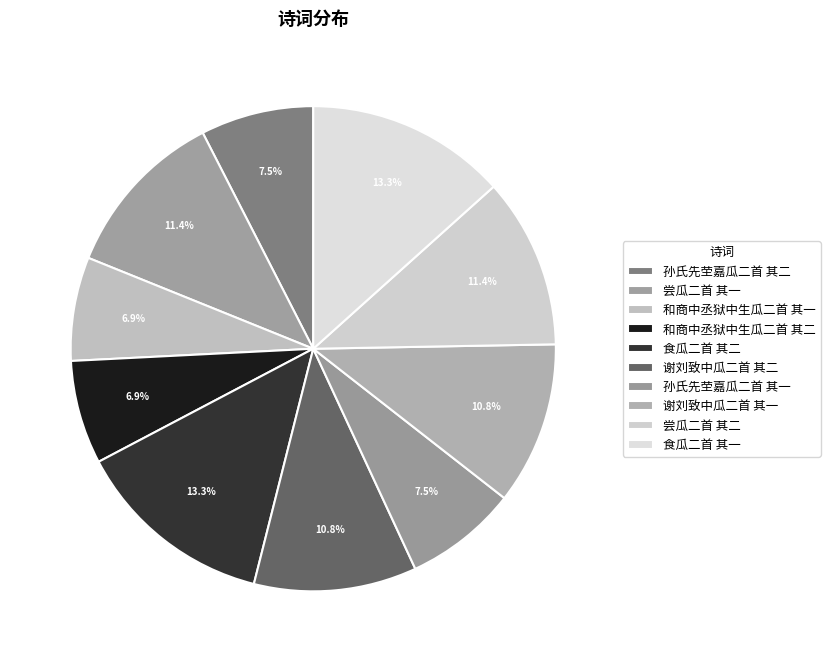

How many slices are in this pie chart?

10